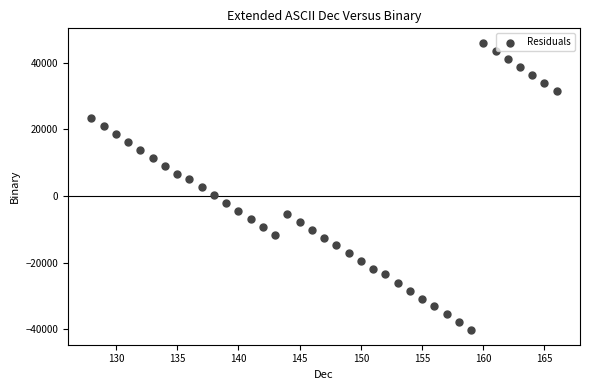

What is the range of X values (max minus min)?

38.0